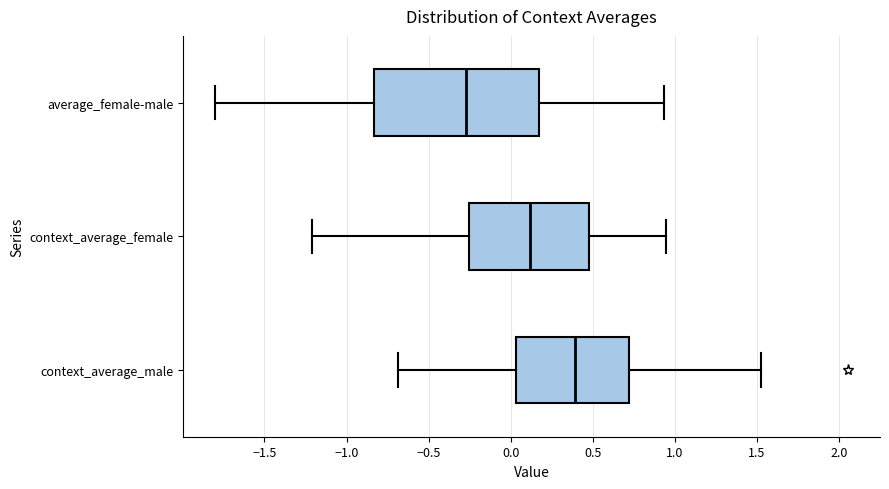

Reading bottom to top, read every box against the x-axis: the position of its median line, the range the box covers, and the ends of its whiskers. The values are not printed on the chart, so give them approximately, as read against the axis.

context_average_male: median 0.40, box 0.05 to 0.70, whiskers -0.70 to 1.50
context_average_female: median 0.10, box -0.25 to 0.50, whiskers -1.20 to 0.95
average_female-male: median -0.25, box -0.85 to 0.15, whiskers -1.80 to 0.95